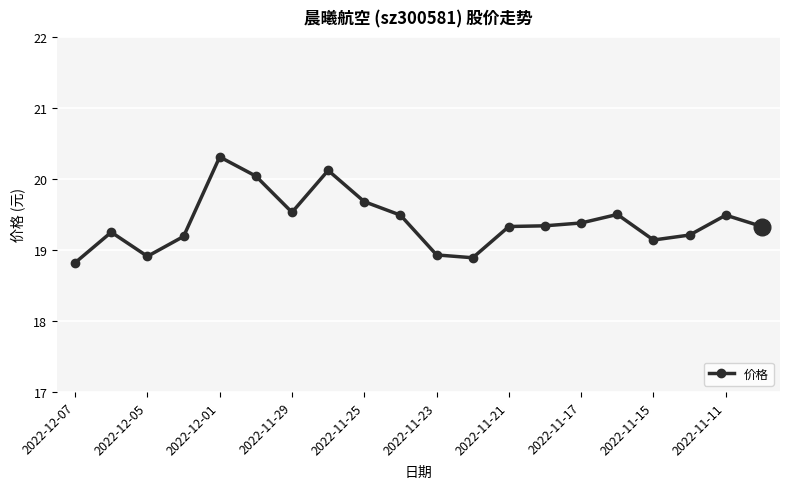

What is the greatest value displayed?

20.3